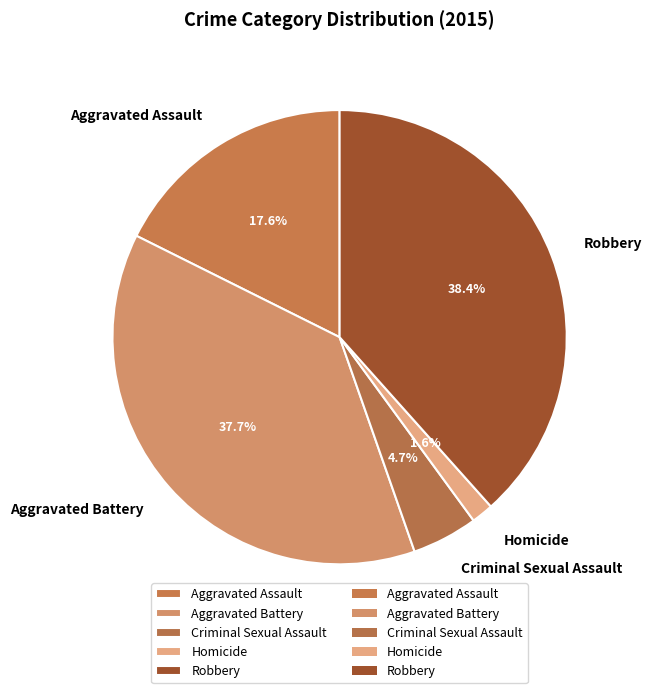

Is Aggravated Assault the majority of the pie?

No